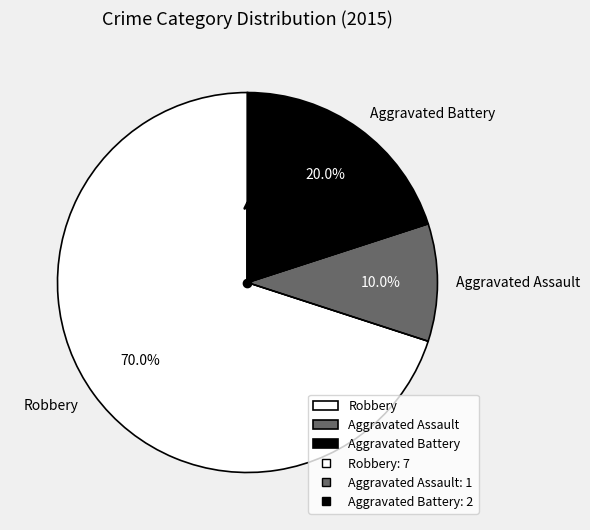

To the nearest percent, what is the average slice percentage?

33%